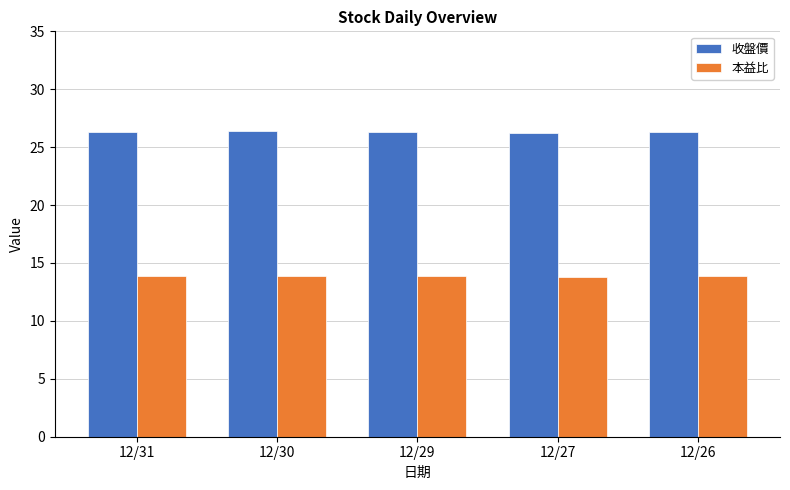

Is it true that 收盤價 equals 45.1 at 12/26?

False